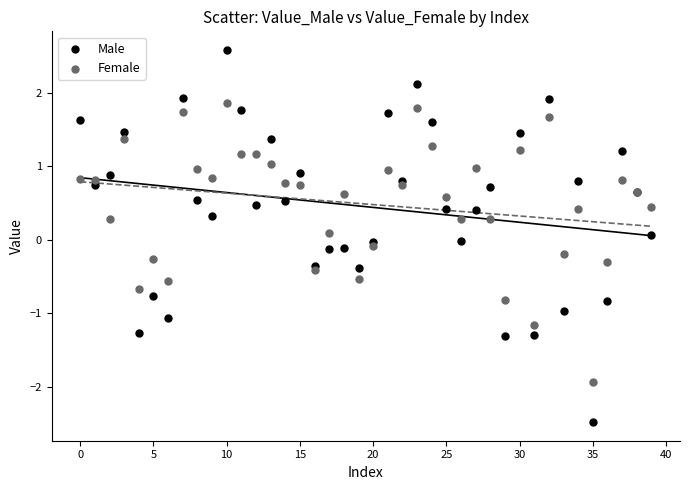

Which series reaches the maximum Y coordinate?

Male